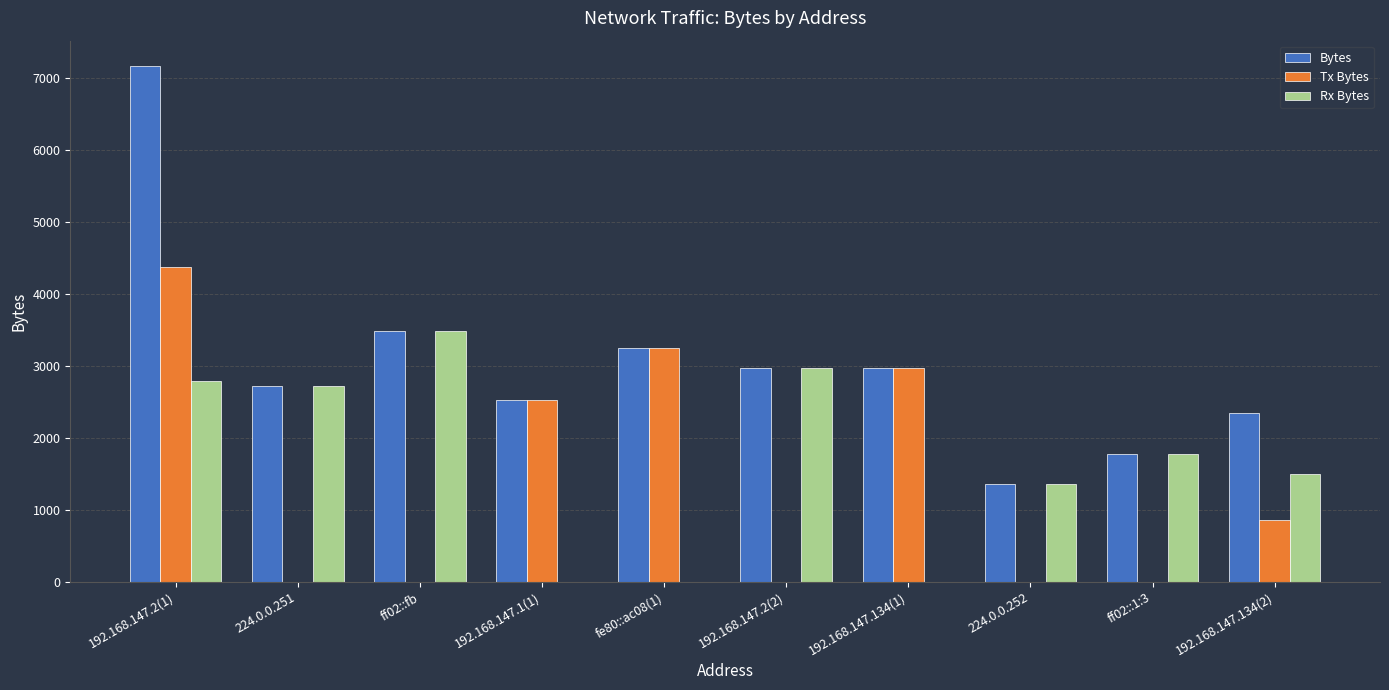

What is the maximum value for Tx Bytes?

4364